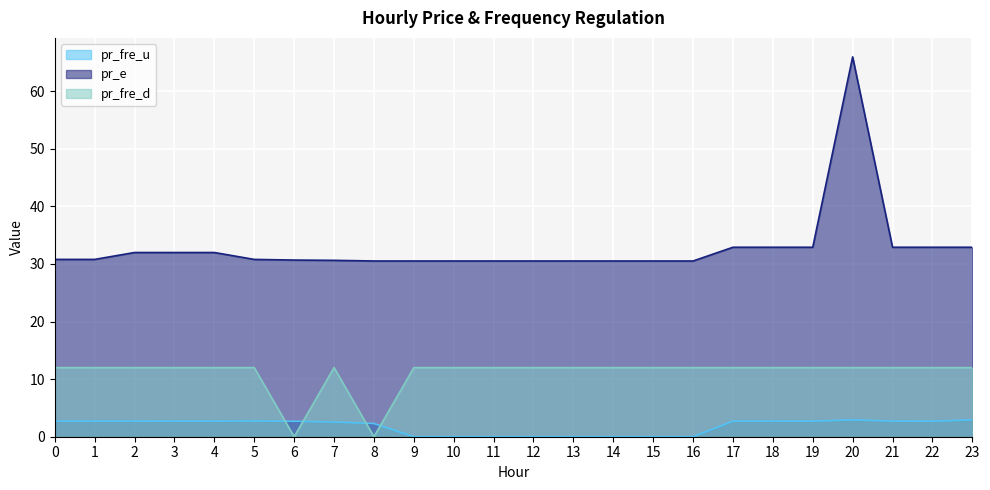

How many lines are shown in the chart?

3